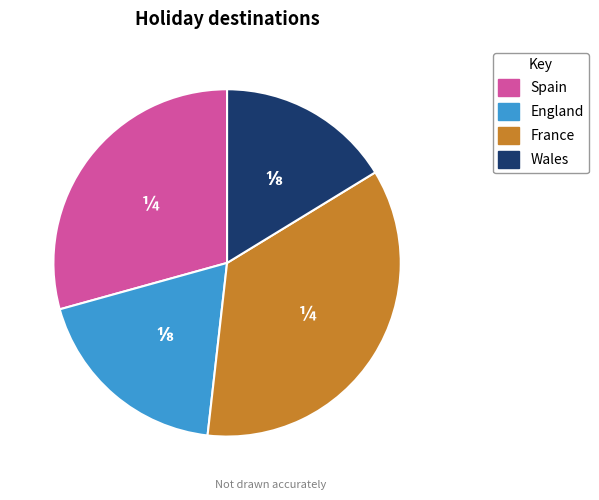

Do England and Wales together represent more than half of the pie?

No